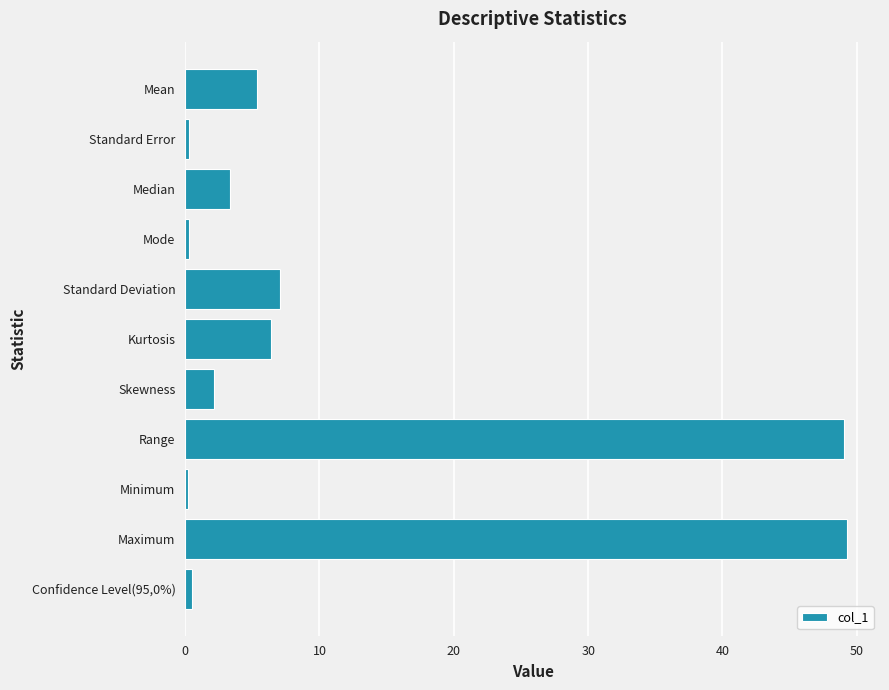

What is the label of the 8th bar from the top?

Range